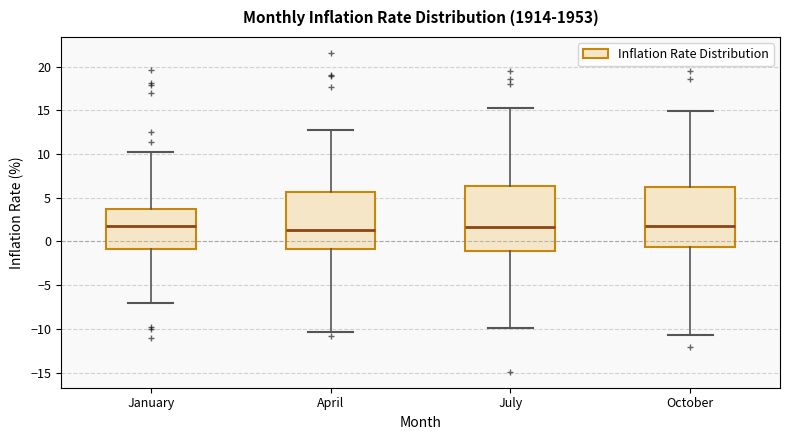

Reading left to right, transcribe this box plot: for each box, give where its median line is, the range the box spans, and where its two whiskers end, as read against the y-axis. The values are not printed on the chart, so give them approximately, as read against the axis.

January: median 2.0, box -1.0 to 3.5, whiskers -7.0 to 10.0
April: median 1.5, box -1.0 to 5.5, whiskers -10.5 to 12.5
July: median 1.5, box -1.0 to 6.5, whiskers -10.0 to 15.0
October: median 2.0, box -0.5 to 6.0, whiskers -10.5 to 15.0